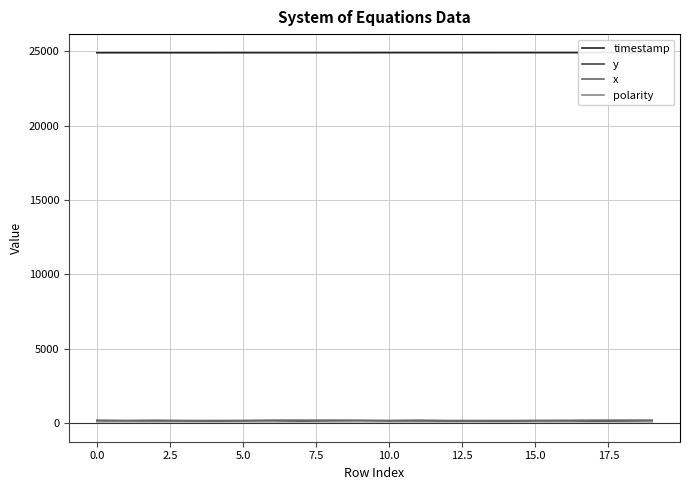

In x, how many points are lower than both neighbors (excluding endpoints)?

3